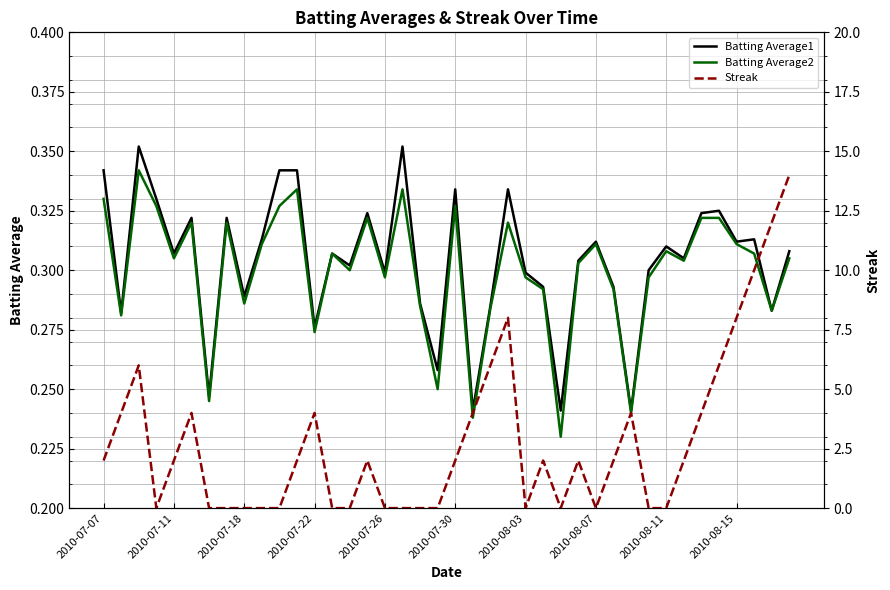

How many values in the Streak series exceed 2?

14